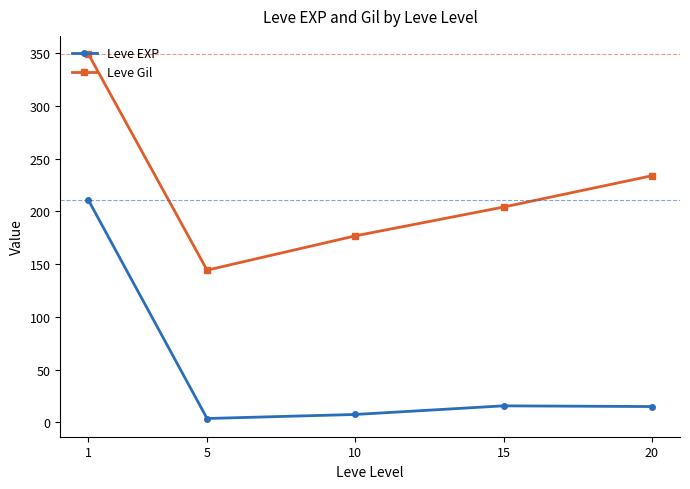

True or false: Leve Gil and Leve EXP cross at least once.

False